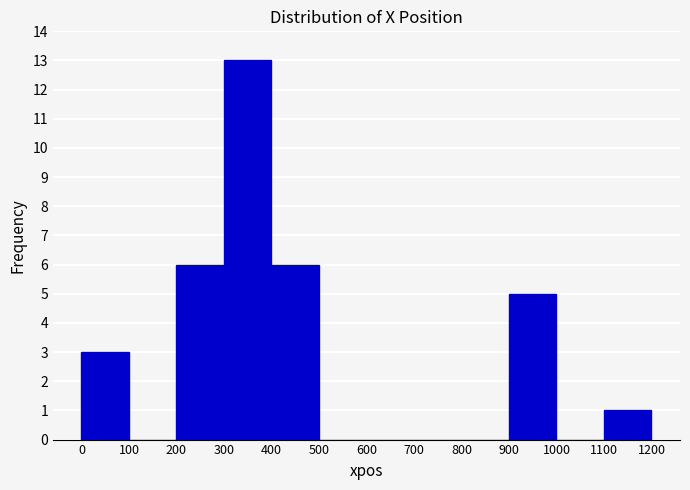

Which range on the x-axis has the tallest bar?

300 to 400